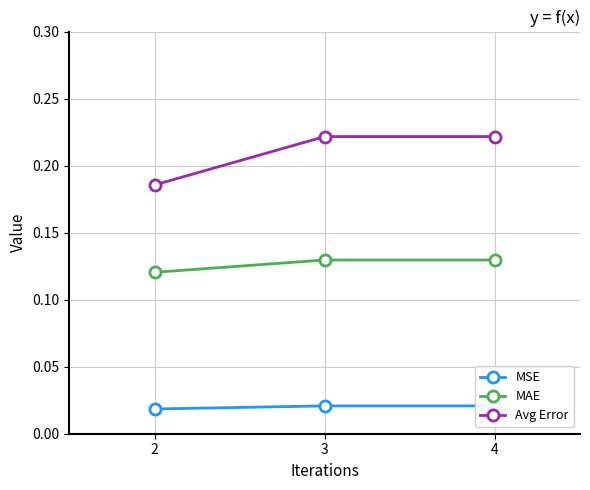

Rank the series at 2 from highest to lowest value.

Avg Error, MAE, MSE